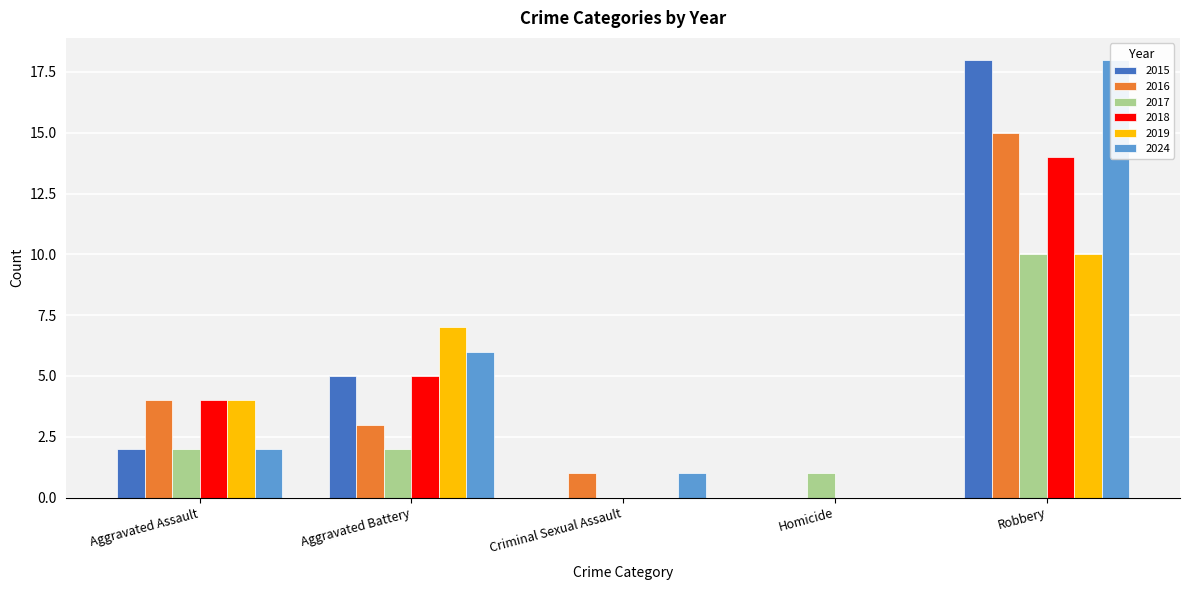

Between Aggravated Assault and Robbery, which series saw the biggest shift?

2015